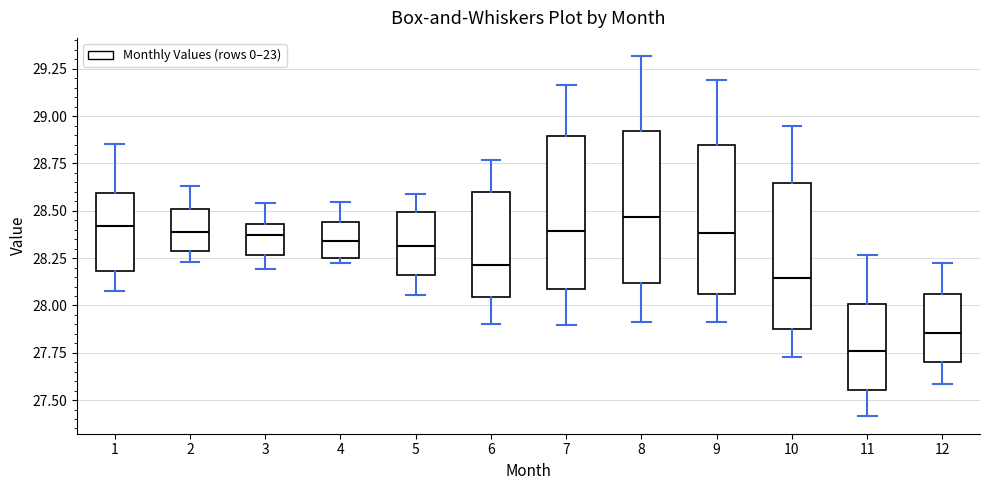

Which box has the lowest median line?

11